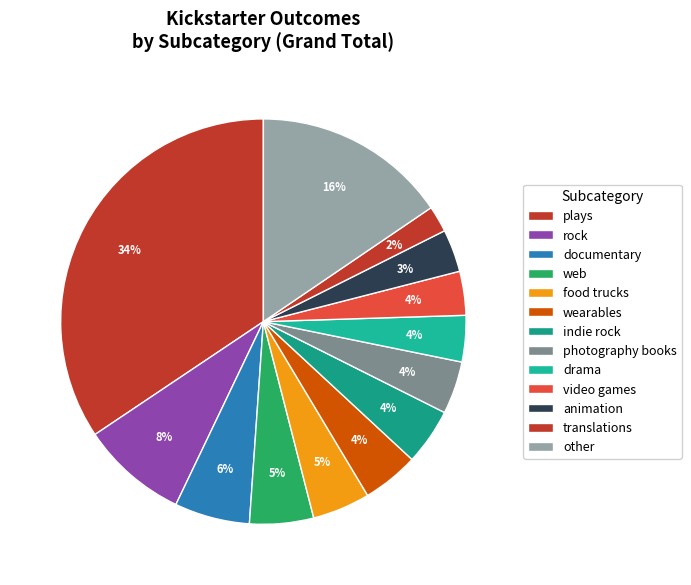

How many segments does this pie chart have?

13